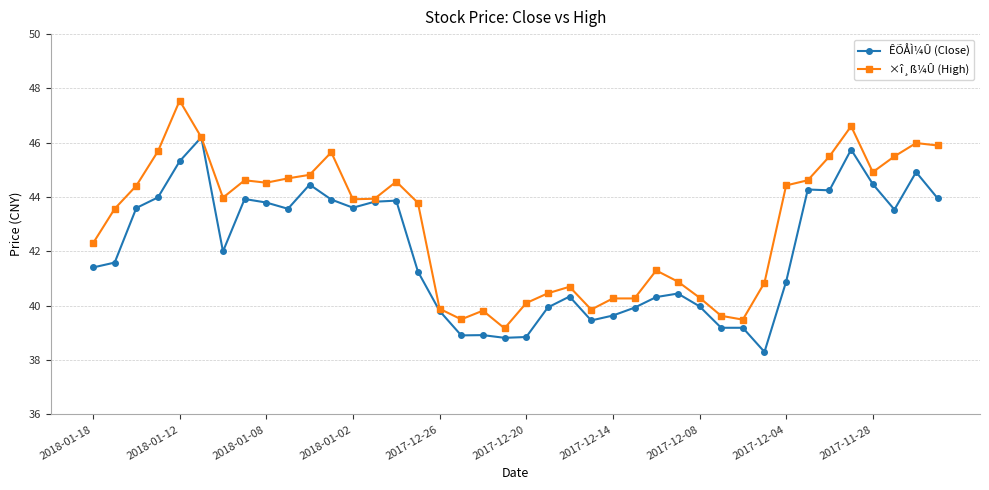

Which series has the largest total across all categories?

×î¸ß¼Û (High)